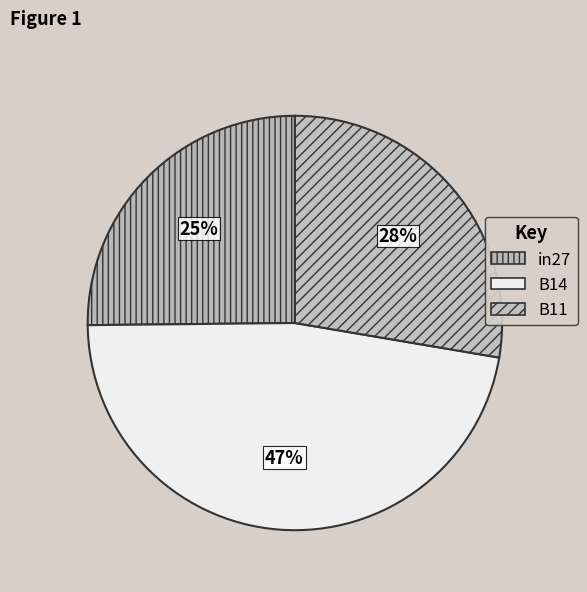

To the nearest percent, what portion does B14 represent?

47%